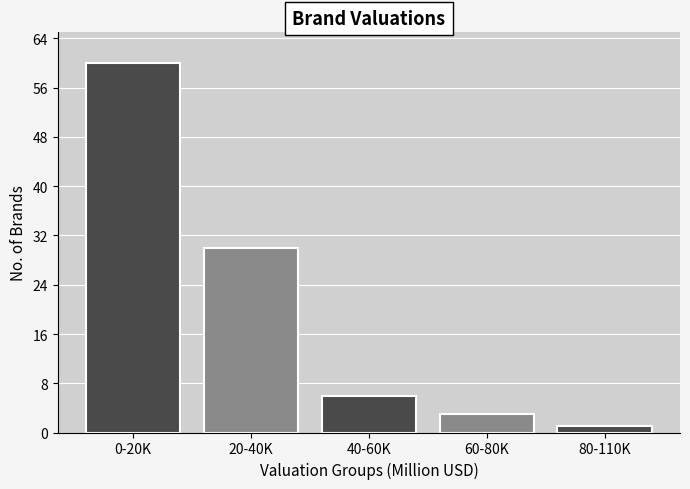

Reading right to left, list all the values displayed in this chart.

80-110K=1	60-80K=3	40-60K=6	20-40K=30	0-20K=60